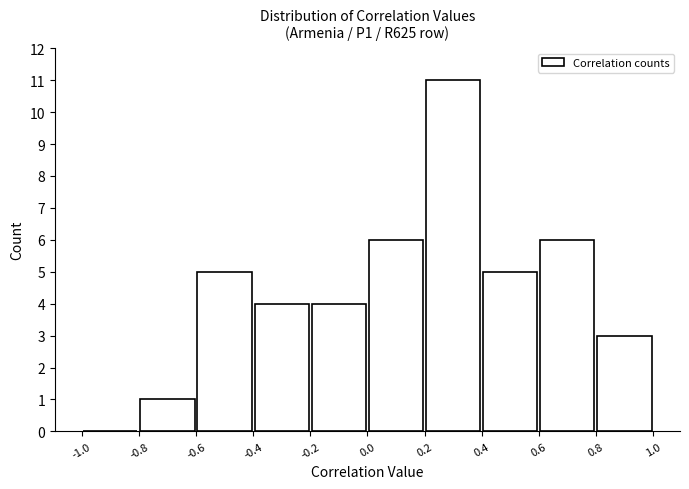

Reading left to right, transcribe this chart: for each bar, give the range it covers on the x-axis and its height. The values are not printed on the chart, so give them approximately, as read against the axis.

-1.0 to -0.8: 0
-0.8 to -0.6: 1
-0.6 to -0.4: 5
-0.4 to -0.2: 4
-0.2 to 0.0: 4
0.0 to 0.2: 6
0.2 to 0.4: 11
0.4 to 0.6: 5
0.6 to 0.8: 6
0.8 to 1.0: 3